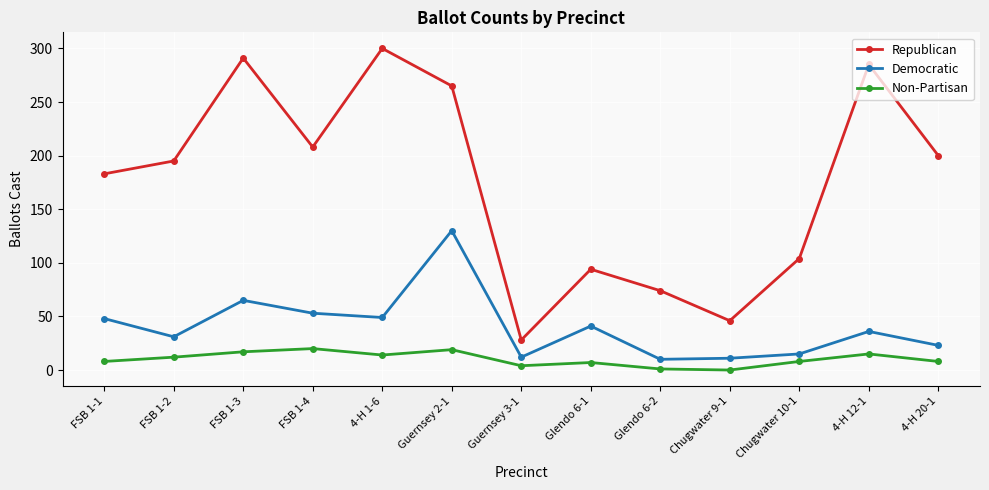

What is the difference between the second highest and second lowest values in the Non-Partisan series?

18